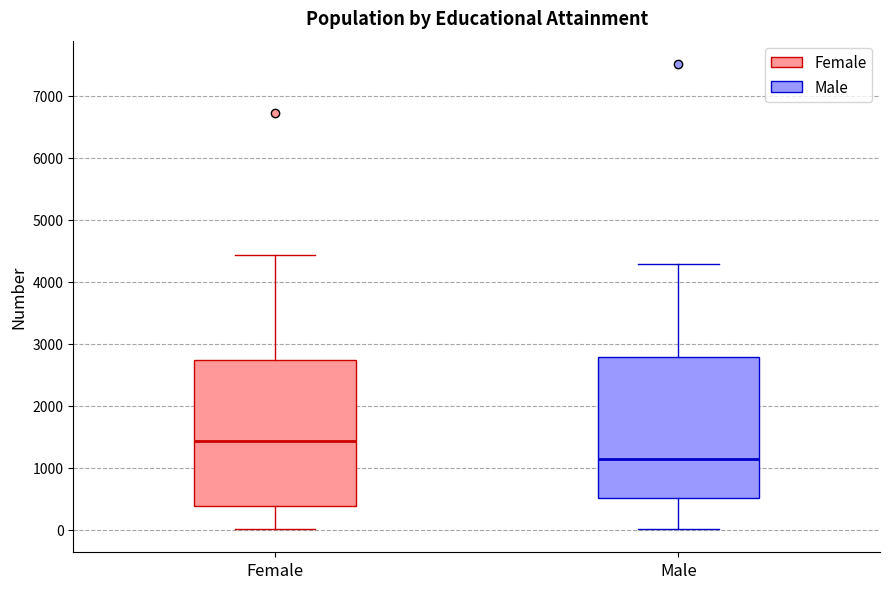

Which box's median line is the highest?

Female